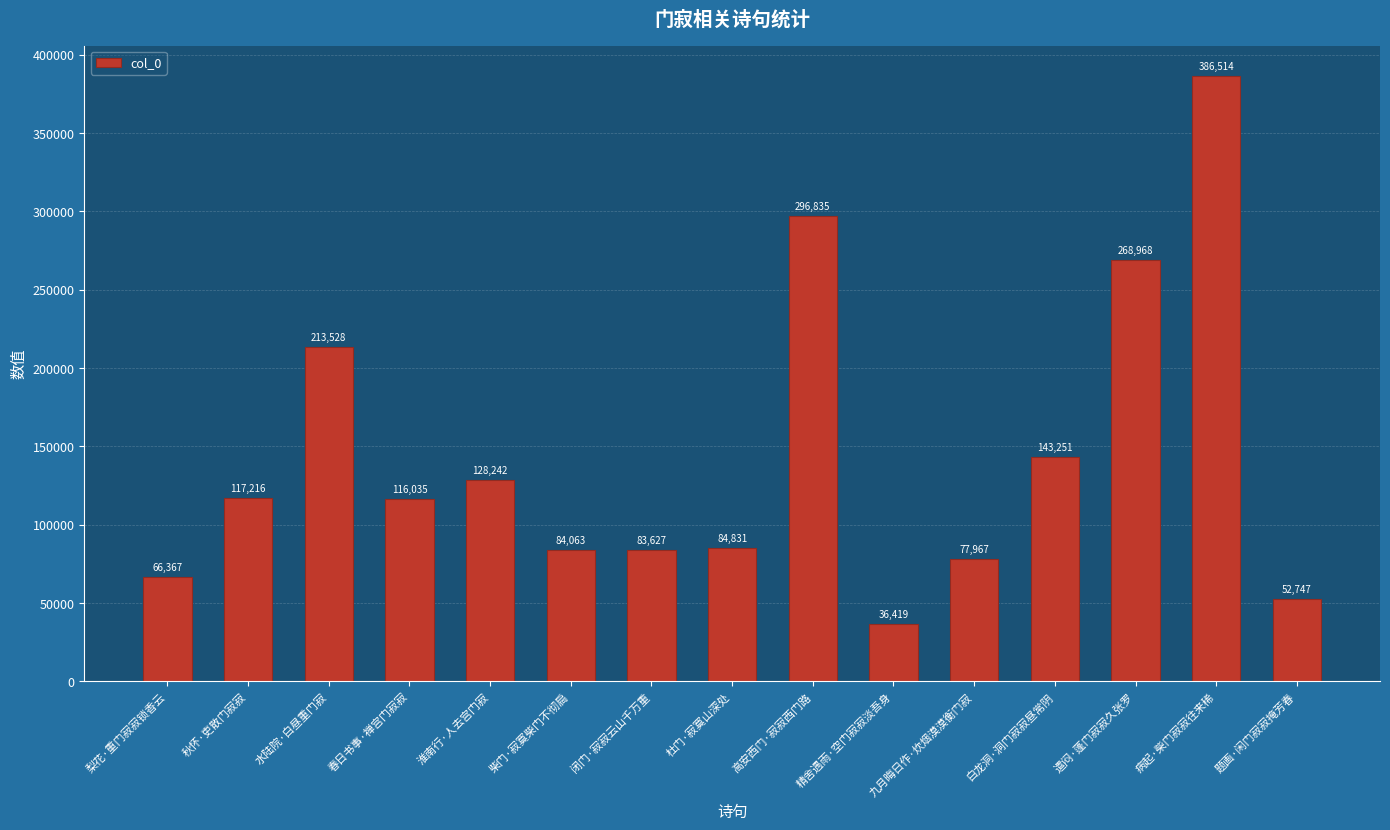

Which category has the highest value across all series?

病起·柴门寂寂往来稀